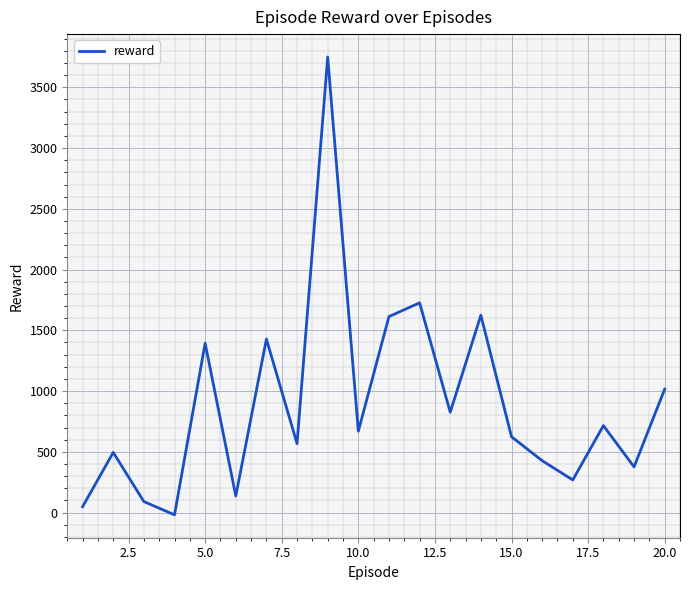

How many lines are shown in the chart?

1